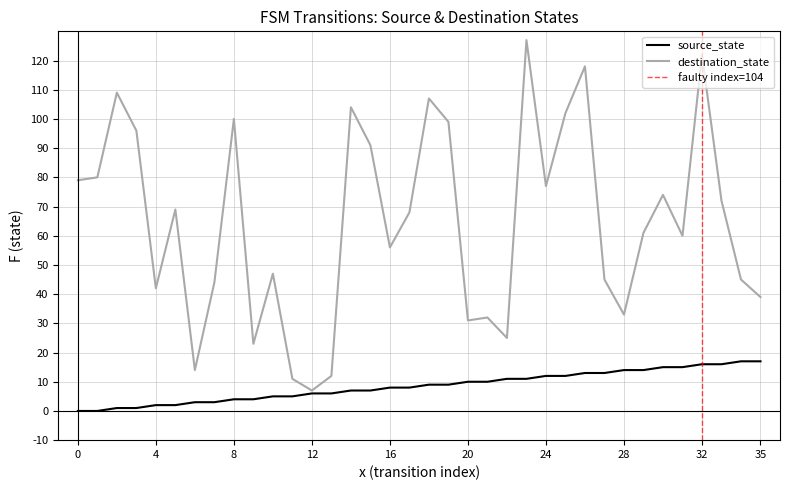

What is the difference between the source_state values at 8 and 4?

2